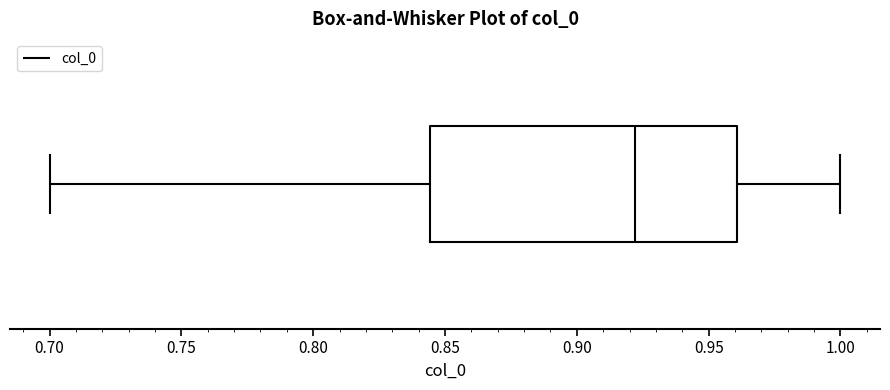

Where does the left whisker of the box end on the x-axis? The values are not printed on the chart, so give them approximately, as read against the axis.

0.700